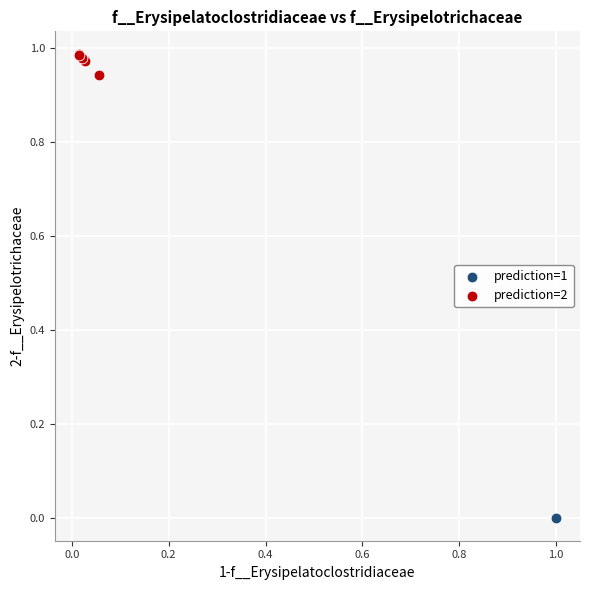

What are all the series names shown in the legend?

prediction=1, prediction=2